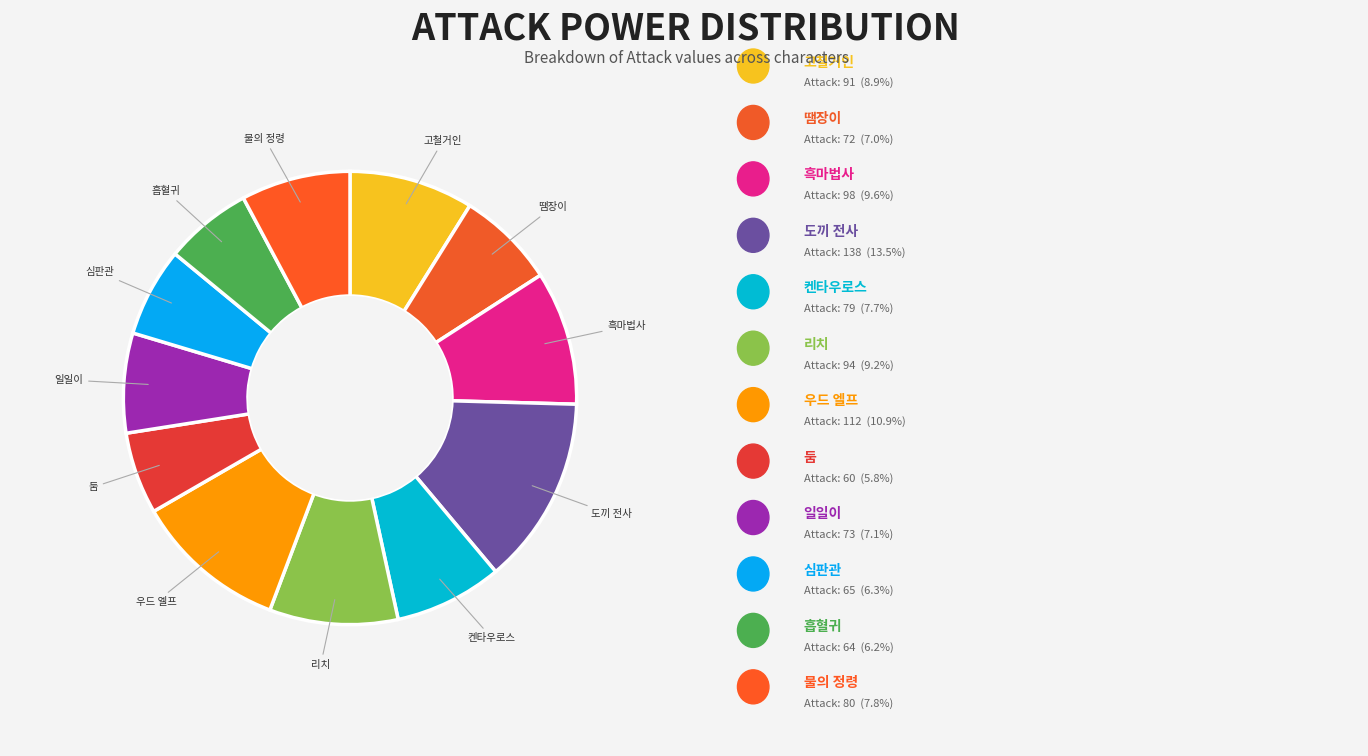

What is the largest slice in the pie chart?

도끼 전사